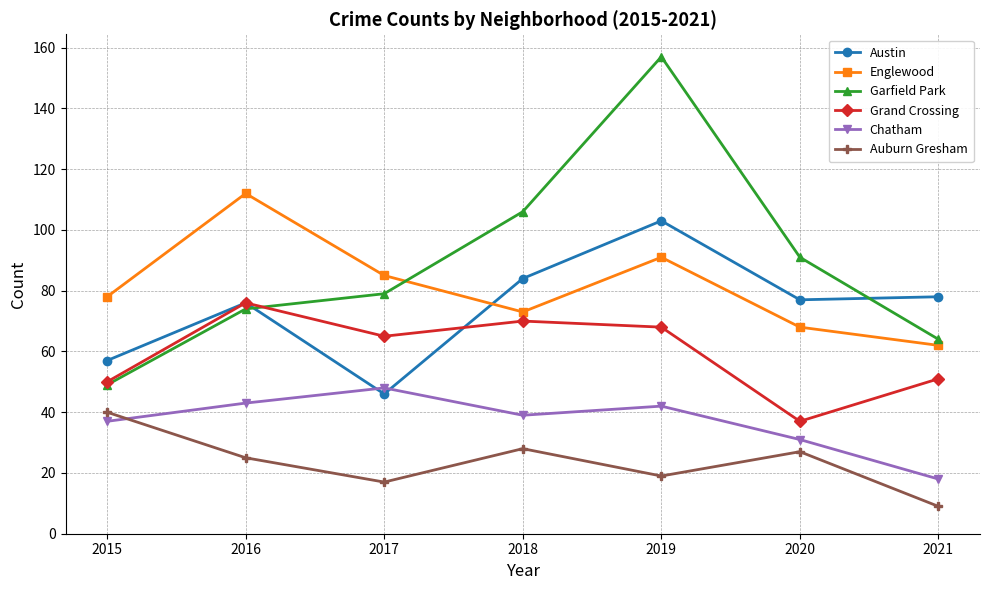

What are all the series names shown in the legend?

Austin, Englewood, Garfield Park, Grand Crossing, Chatham, Auburn Gresham